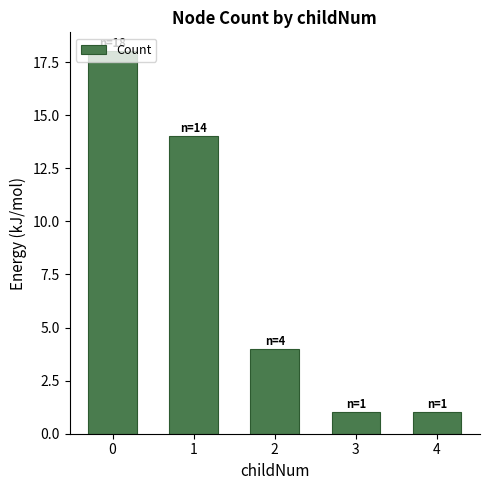

True or false: the data shows 6 at 2.

False